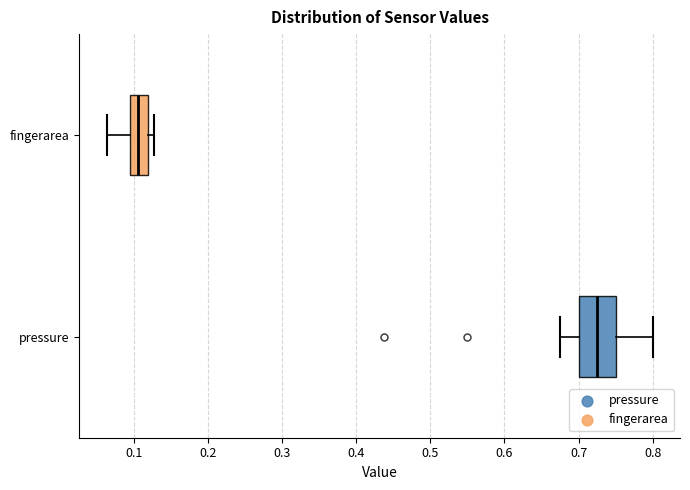

Reading bottom to top, transcribe this box plot: for each box, give where its median line is, the range the box spans, and where its two whiskers end, as read against the x-axis. The values are not printed on the chart, so give them approximately, as read against the axis.

pressure: median 0.73, box 0.70 to 0.75, whiskers 0.68 to 0.80
fingerarea: median 0.11, box 0.10 to 0.12, whiskers 0.06 to 0.13